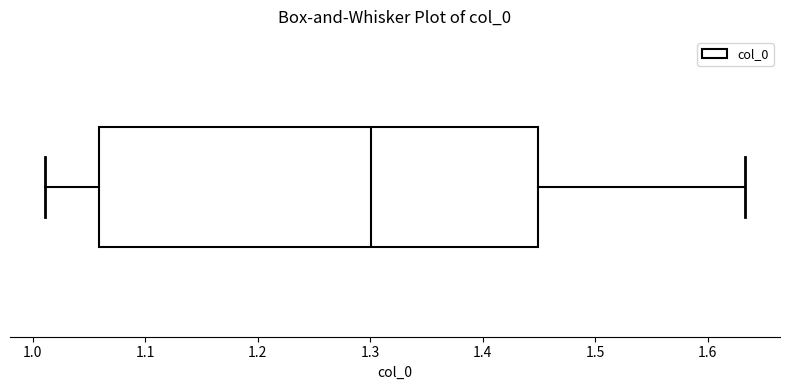

Transcribe this box plot: give where the median line is, the range the box spans, and where the two whiskers end, as read against the x-axis. The values are not printed on the chart, so give them approximately, as read against the axis.

median 1.30, box 1.06 to 1.45, whiskers 1.01 to 1.63